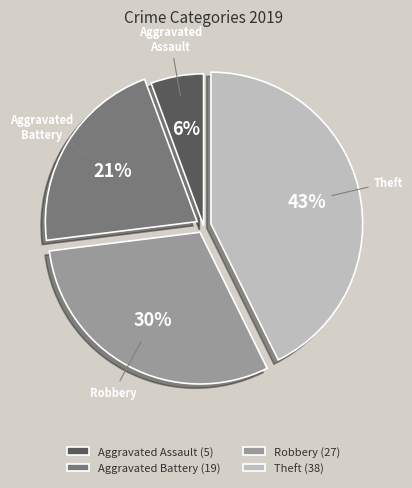

What percentage is the Aggravated Assault slice, to the nearest percent?

6%